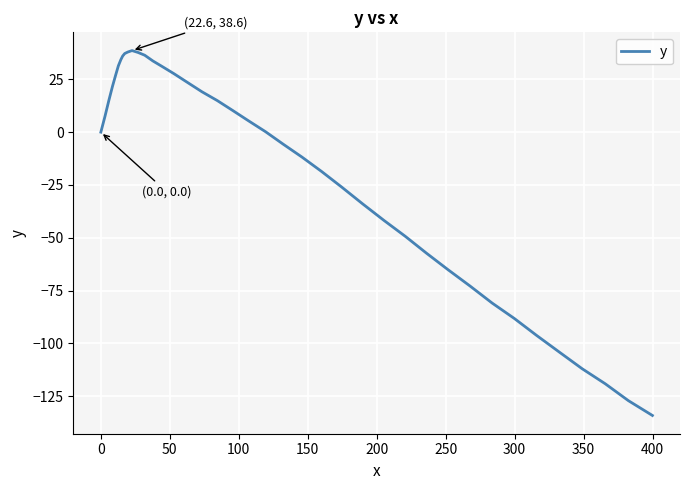

How many lines are shown in the chart?

1